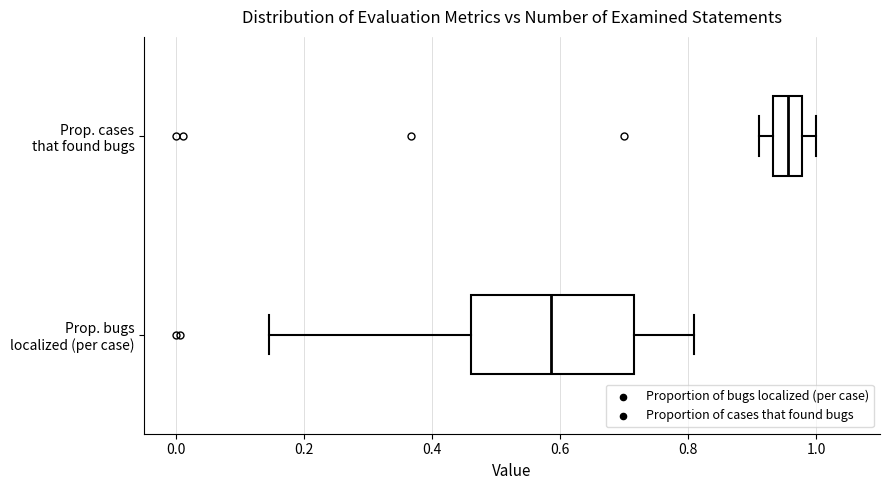

Reading bottom to top, read every box against the x-axis: the position of its median line, the range the box covers, and the ends of its whiskers. The values are not printed on the chart, so give them approximately, as read against the axis.

Prop. bugs localized (per case): median 0.58, box 0.46 to 0.72, whiskers 0.14 to 0.80
Prop. cases that found bugs: median 0.96, box 0.94 to 0.98, whiskers 0.92 to 1.00